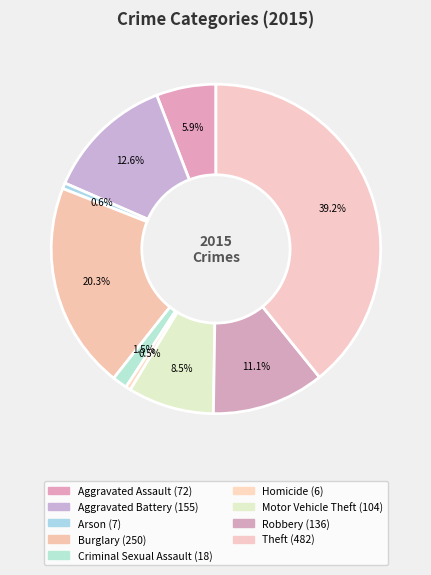

What percentage is the Aggravated Battery slice, to the nearest percent?

13%